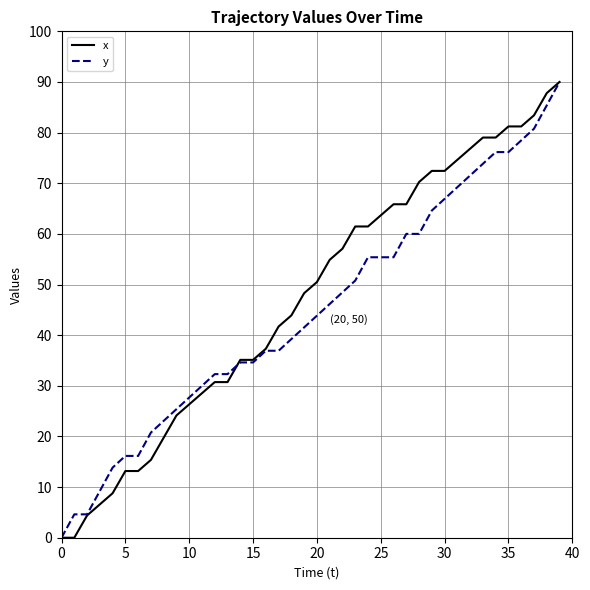

What is the greatest value displayed?

90.0